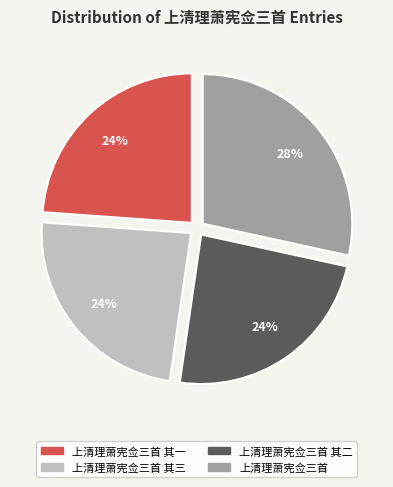

Is there any slice that represents more than half of the pie?

No